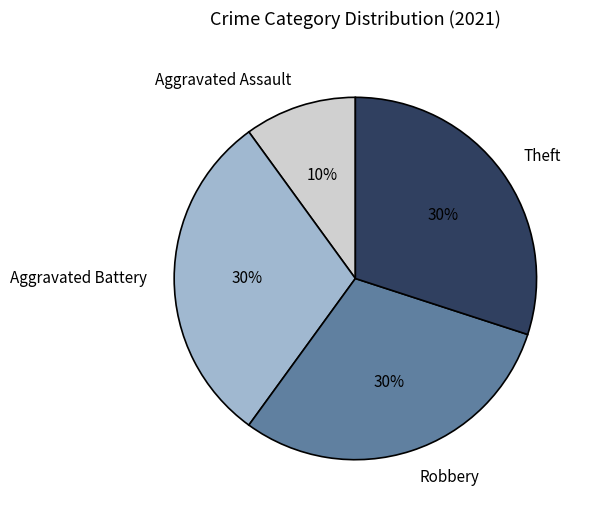

Does Aggravated Battery represent more than half of the total?

No